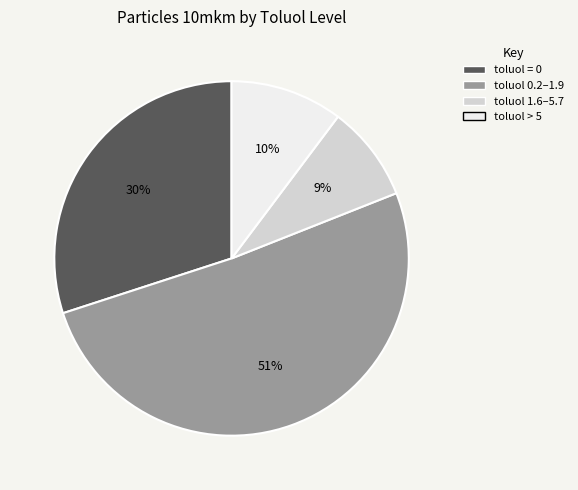

How many slices are in this pie chart?

4